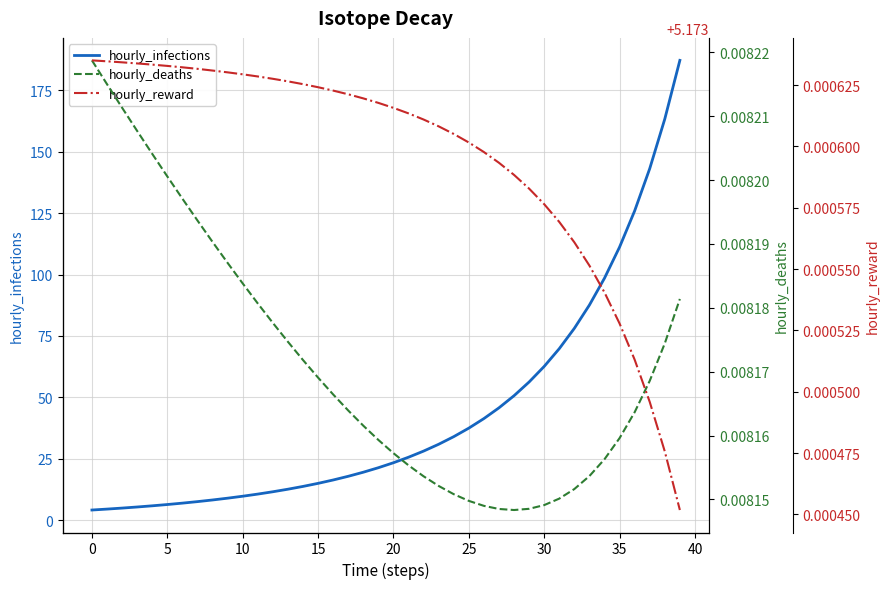

What is the average value of the hourly_infections series?

42.8